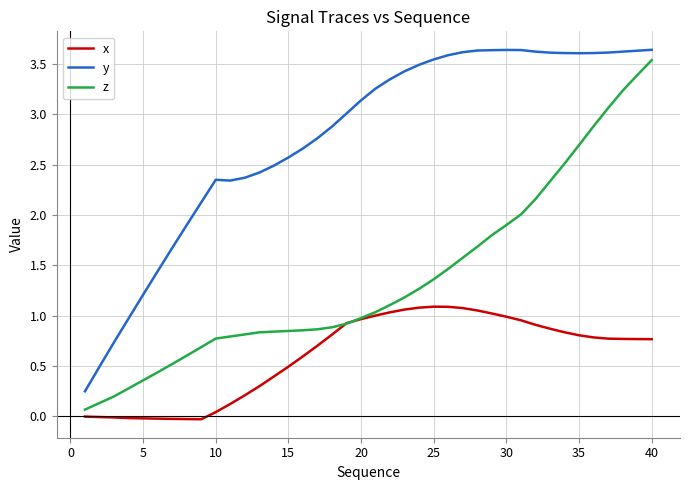

List the series in order of their overall mean, highest first.

y, z, x